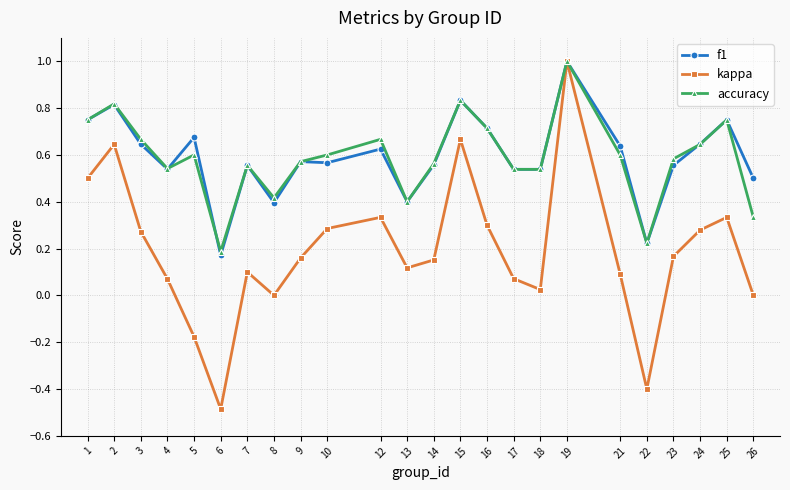

How many interior local peaks does the kappa series have?

6